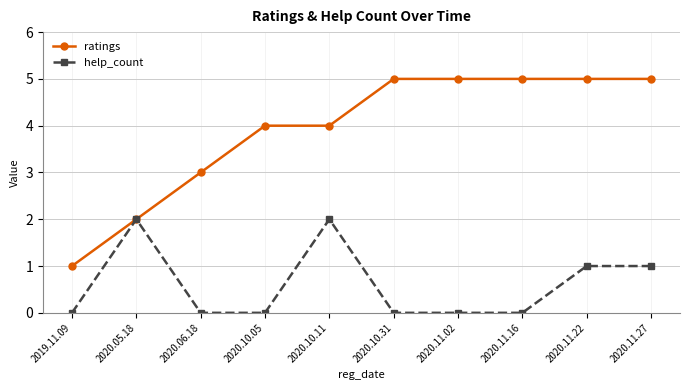

What is the label of the 3rd point from the right?

2020.11.16